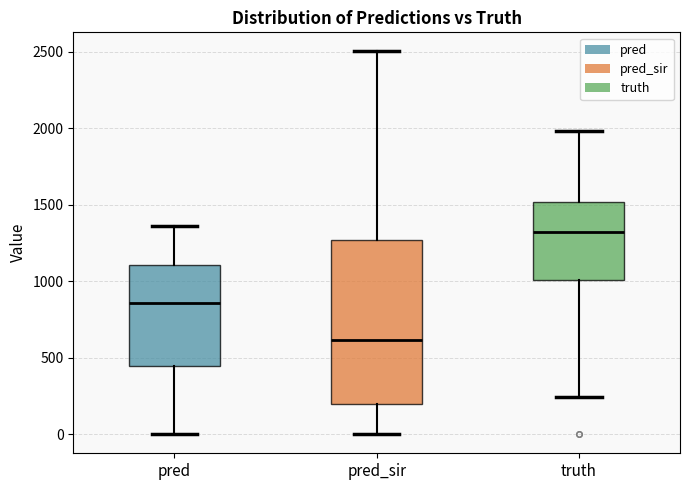

Reading left to right, read every box against the y-axis: the position of its median line, the range the box covers, and the ends of its whiskers. The values are not printed on the chart, so give them approximately, as read against the axis.

pred: median 850, box 450 to 1100, whiskers 0 to 1350
pred_sir: median 600, box 200 to 1250, whiskers 0 to 2500
truth: median 1300, box 1000 to 1500, whiskers 250 to 2000